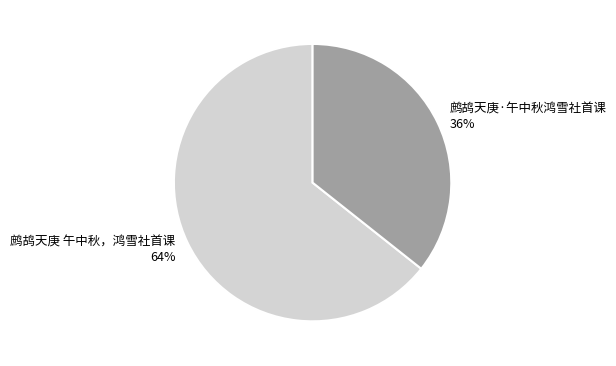

Is the sum of 鹧鸪天庚 午中秋，鸿雪社首课 and 鹧鸪天庚·午中秋鸿雪社首课 greater than half?

Yes